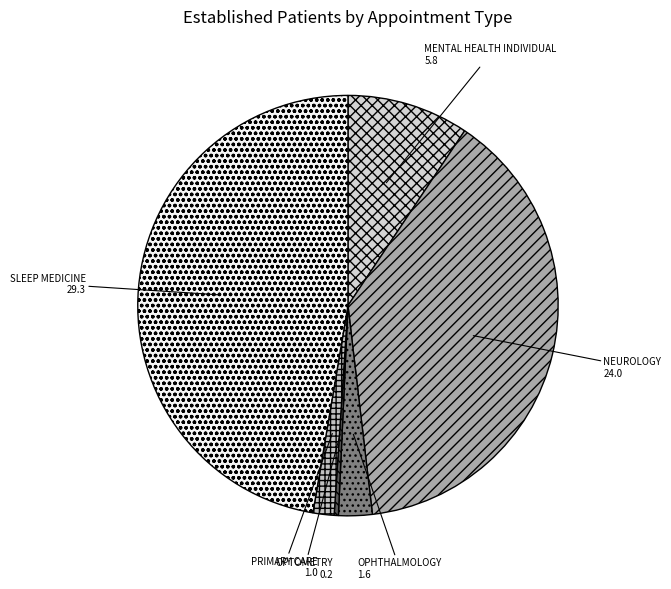

Is there a majority slice in this chart?

No